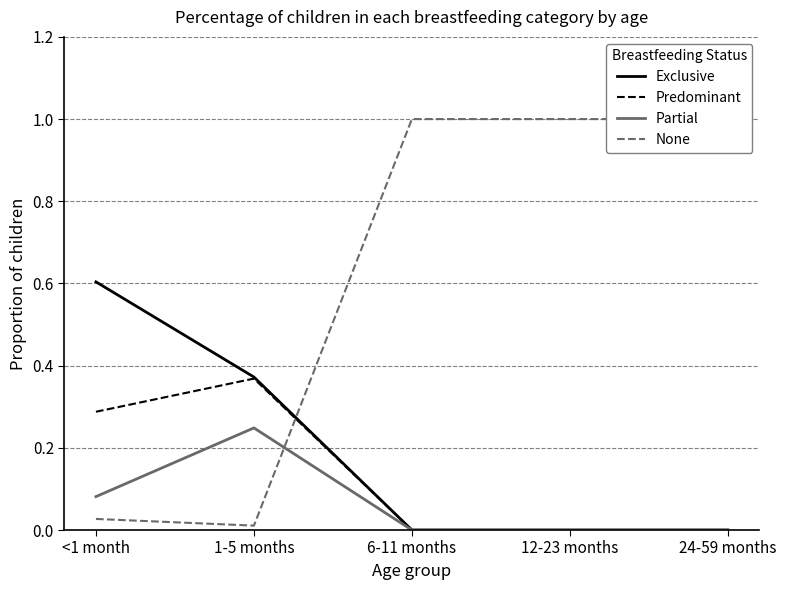

At which category is the sum across all series the highest?

<1 month